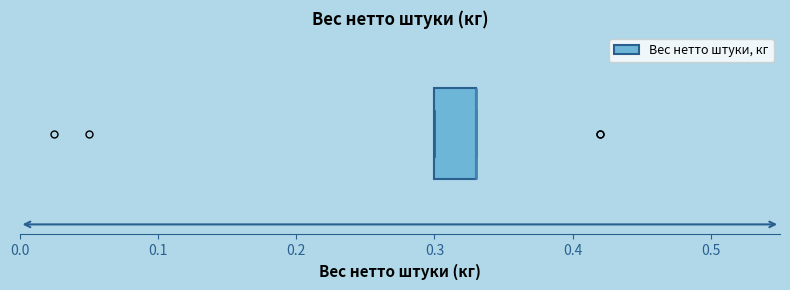

Transcribe this box plot: give where the median line is, the range the box spans, and where the two whiskers end, as read against the x-axis. The values are not printed on the chart, so give them approximately, as read against the axis.

median 0.33 (drawn on the box's right edge), box 0.30 to 0.33, whiskers 0.30 to 0.33